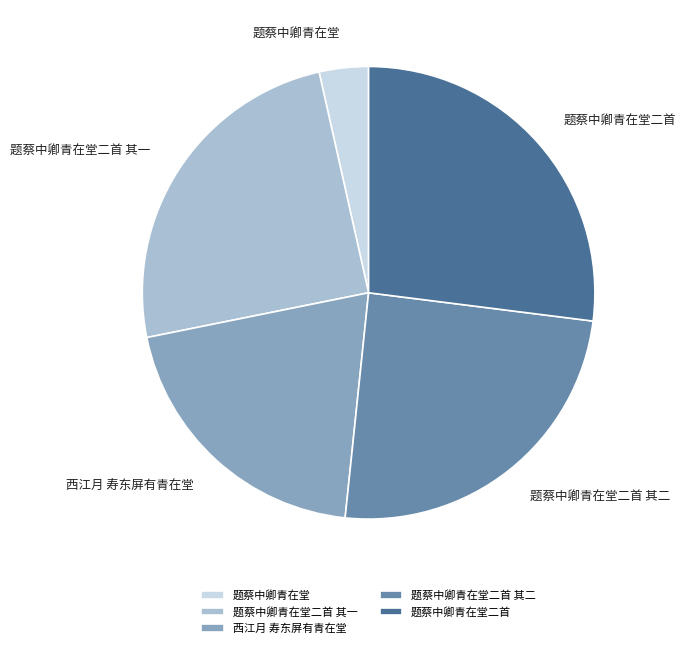

How many segments does this pie chart have?

5